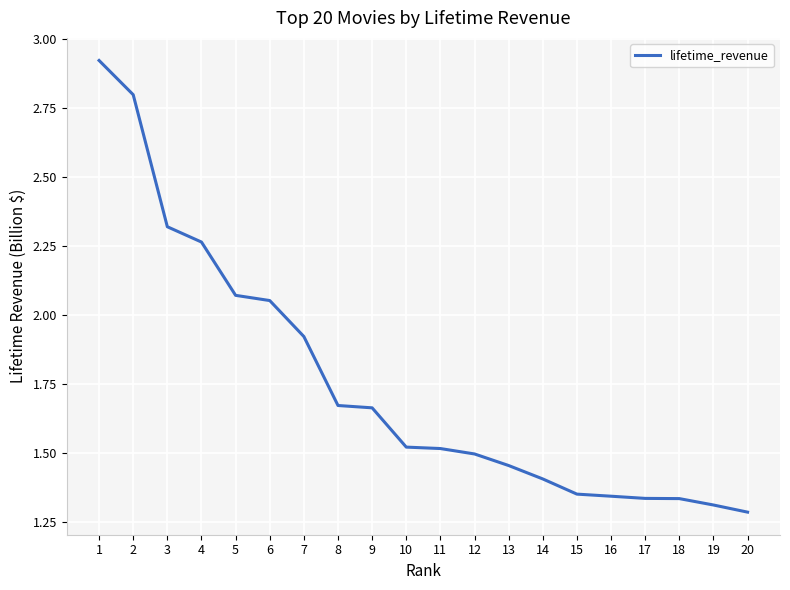

What is the change in value from 1 to 17?

-1.6